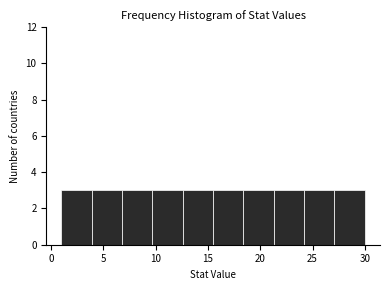

Reading left to right, list every bar in this chart as the range it spans on the x-axis followed by its height. Neither the bar edges nor the heights are printed on the chart, so give them approximately, as read against the axes.

1.0 to 3.9: 3
3.9 to 6.8: 3
6.8 to 9.7: 3
9.7 to 12.6: 3
12.6 to 15.5: 3
15.5 to 18.4: 3
18.4 to 21.3: 3
21.3 to 24.2: 3
24.2 to 27.1: 3
27.1 to 30.0: 3